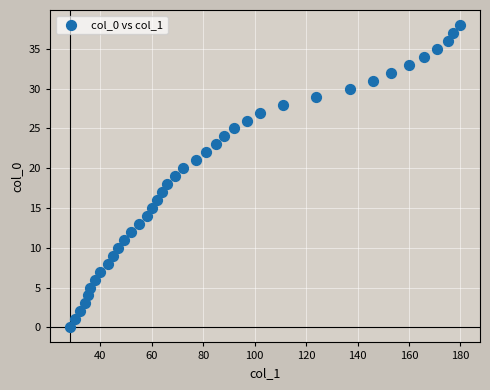

What is the range of Y values (max minus min)?

38